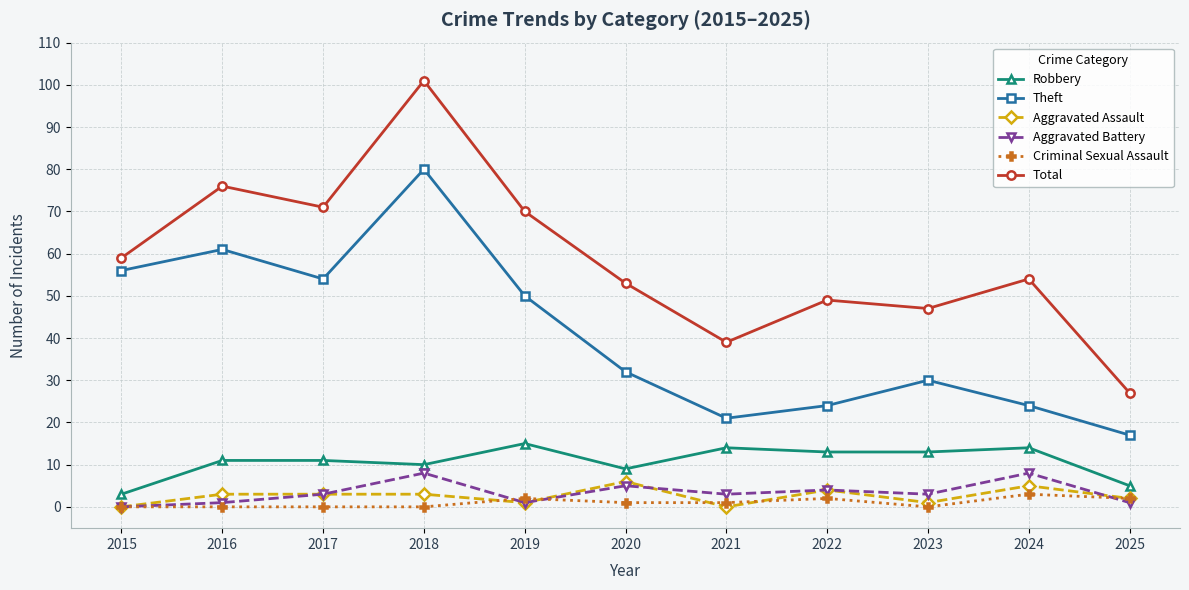

Reading left to right, list all the values displayed in this chart.

Robbery: 2015=3	2016=11	2017=11	2018=10	2019=15	2020=9	2021=14	2022=13	2023=13	2024=14	2025=5
Theft: 2015=56	2016=61	2017=54	2018=80	2019=50	2020=32	2021=21	2022=24	2023=30	2024=24	2025=17
Aggravated Assault: 2015=0	2016=3	2017=3	2018=3	2019=1	2020=6	2021=0	2022=4	2023=1	2024=5	2025=2
Aggravated Battery: 2015=0	2016=1	2017=3	2018=8	2019=1	2020=5	2021=3	2022=4	2023=3	2024=8	2025=1
Criminal Sexual Assault: 2015=0	2016=0	2017=0	2018=0	2019=2	2020=1	2021=1	2022=2	2023=0	2024=3	2025=2
Total: 2015=59	2016=76	2017=71	2018=101	2019=70	2020=53	2021=39	2022=49	2023=47	2024=54	2025=27